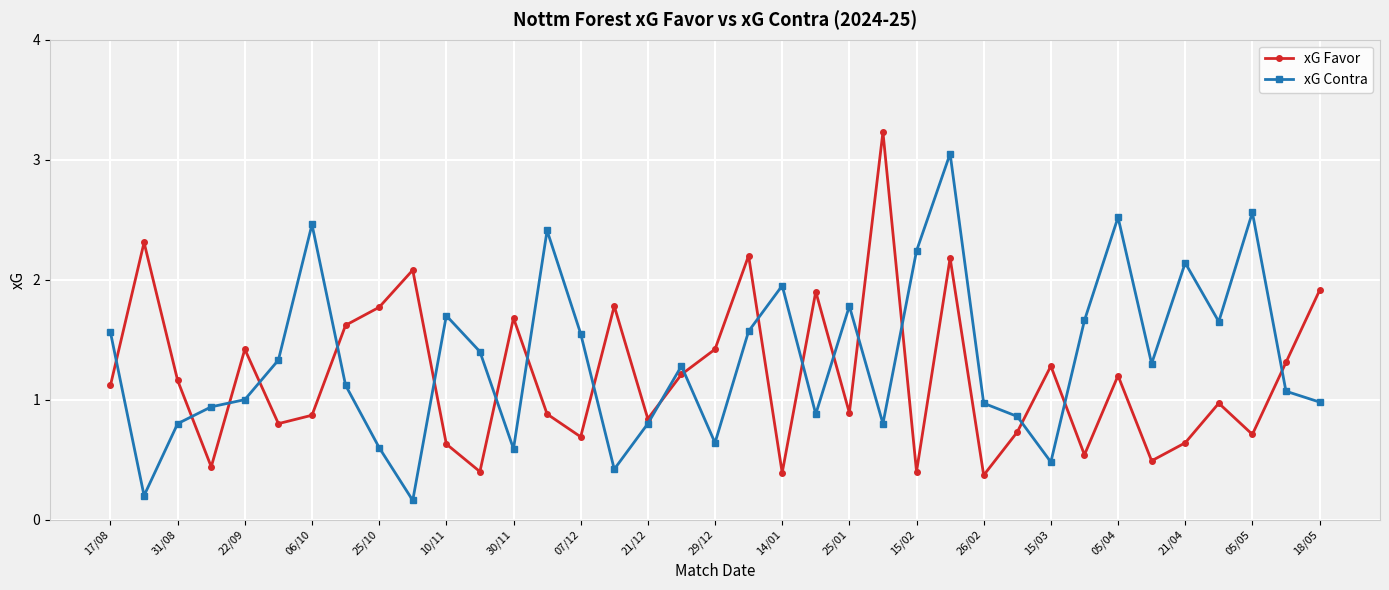

How many lines are shown in the chart?

2